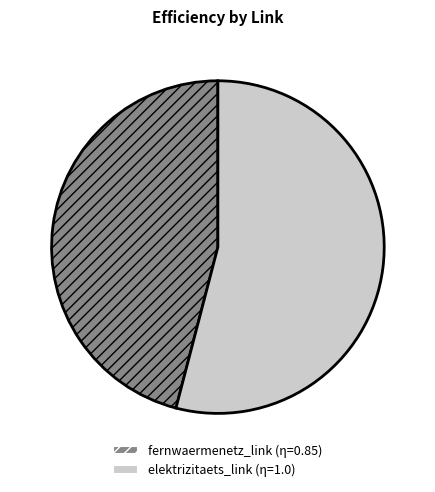

Do fernwaermenetz_link (η=0.85) and elektrizitaets_link (η=1.0) together represent more than half of the pie?

Yes